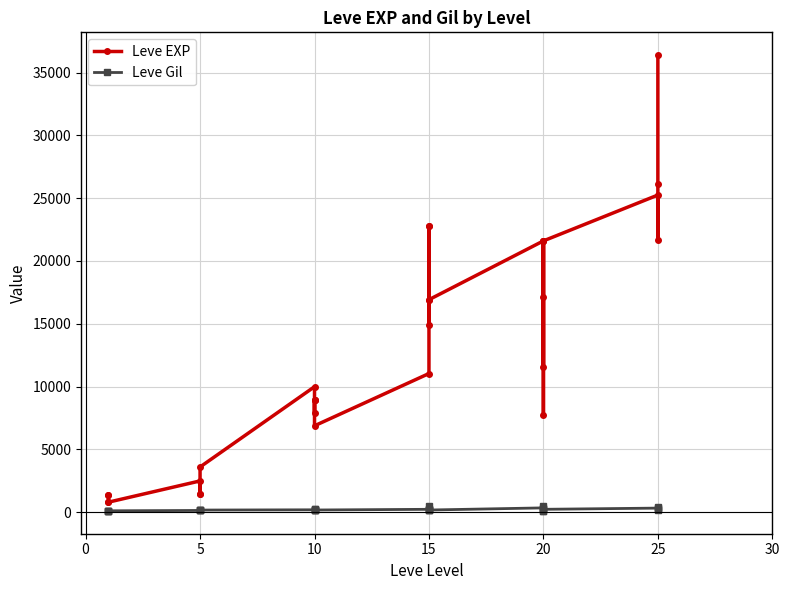

How many data points in Leve EXP are less than 11040?

15